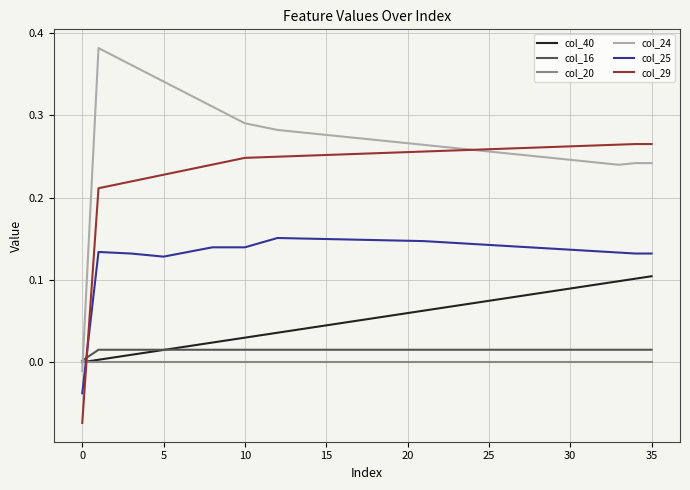

Which series has the widest spread of values?

col_24